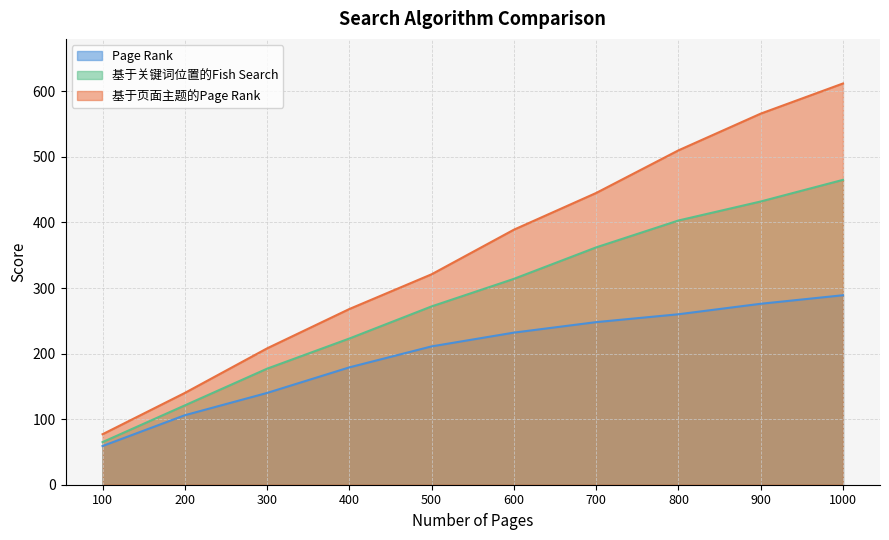

True or false: 基于页面主题的Page Rank has more than 2 interior local peaks.

False